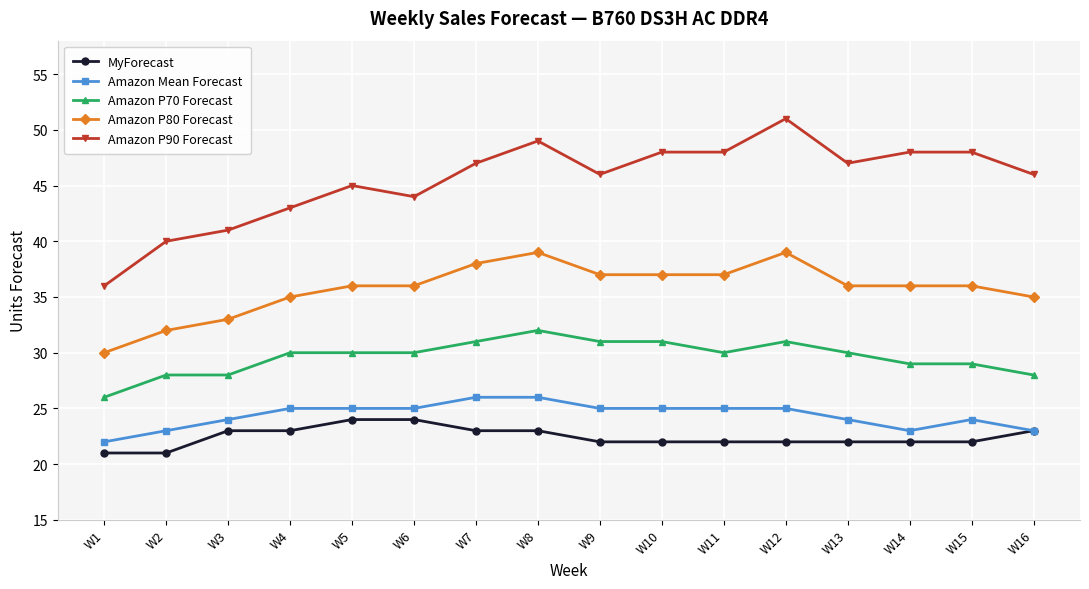

What is the approximate value of MyForecast at W2?

21